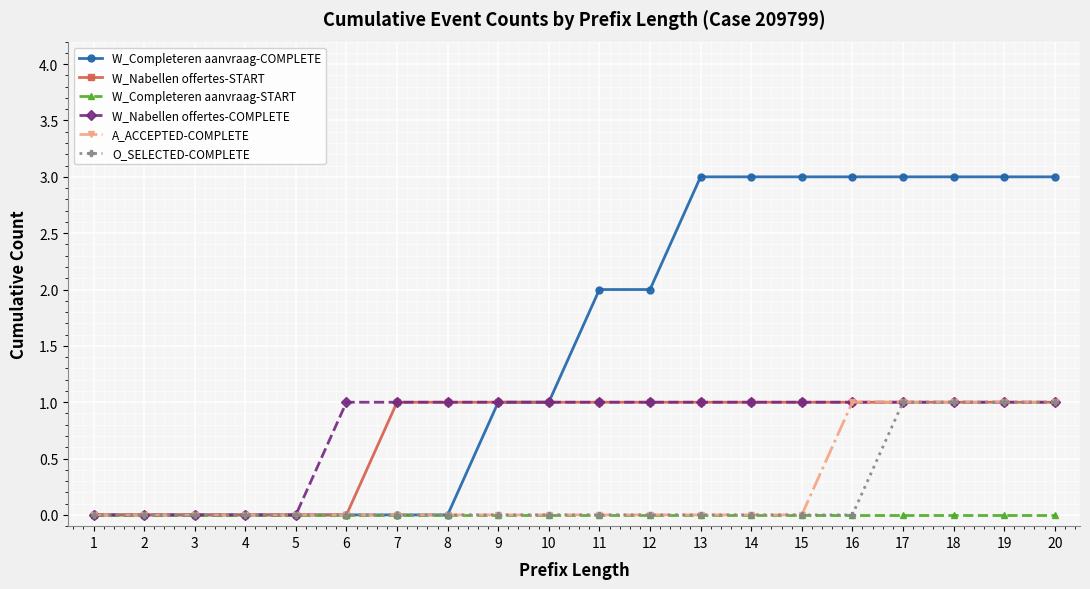

What is the difference between the highest and lowest values at 13?

3